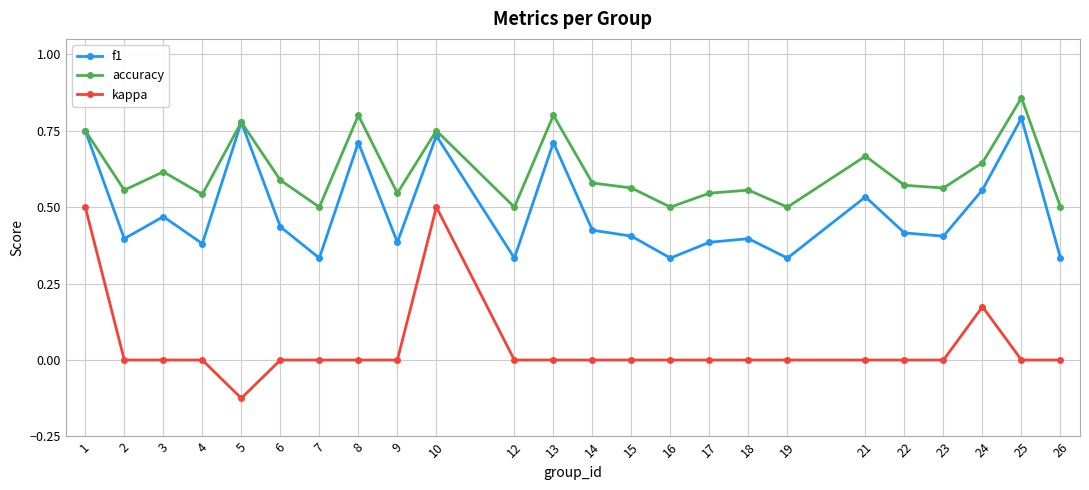

What are all the series names shown in the legend?

f1, accuracy, kappa